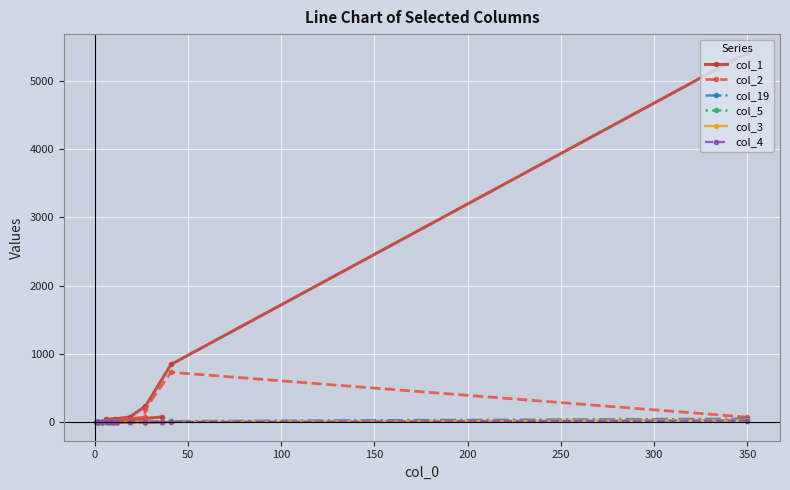

True or false: col_19 and col_4 intersect in this chart.

True